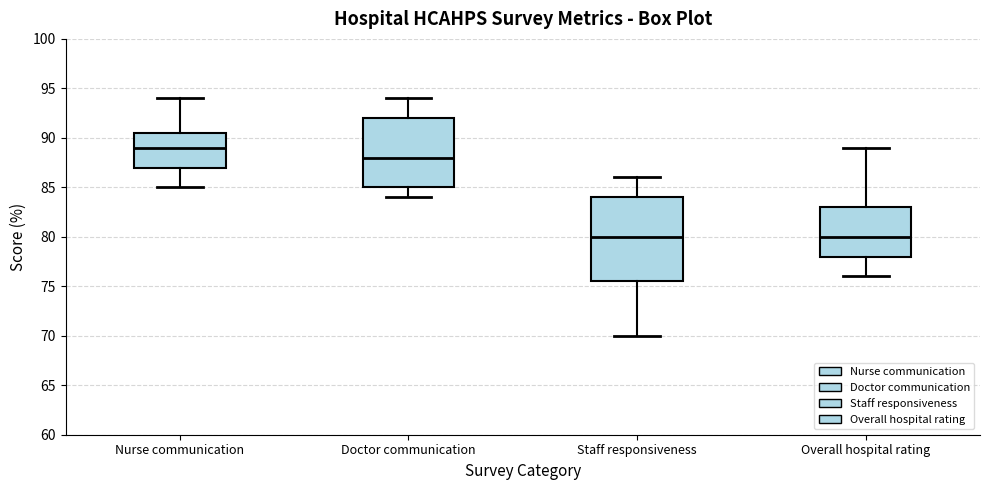

Reading left to right, transcribe this box plot: for each box, give where its median line is, the range the box spans, and where its two whiskers end, as read against the y-axis. The values are not printed on the chart, so give them approximately, as read against the axis.

Nurse communication: median 89.0, box 87.0 to 90.5, whiskers 85.0 to 94.0
Doctor communication: median 88.0, box 85.0 to 92.0, whiskers 84.0 to 94.0
Staff responsiveness: median 80.0, box 75.5 to 84.0, whiskers 70.0 to 86.0
Overall hospital rating: median 80.0, box 78.0 to 83.0, whiskers 76.0 to 89.0